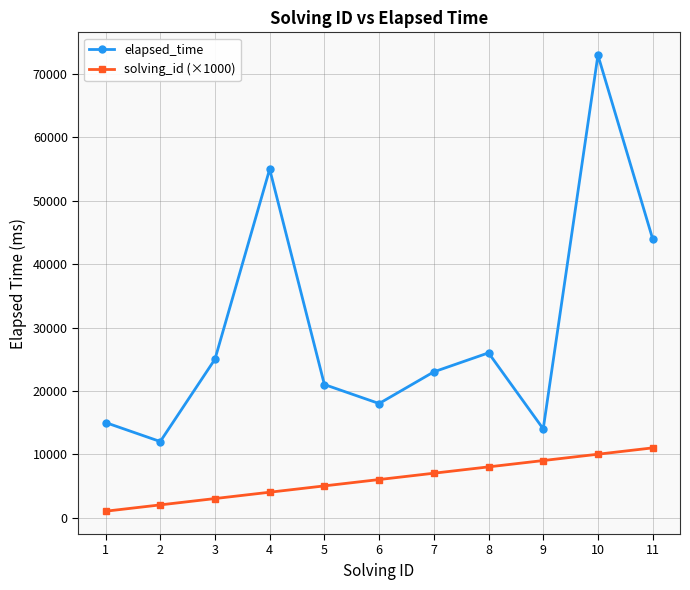

What is the difference between the highest and lowest values at 6?

12000